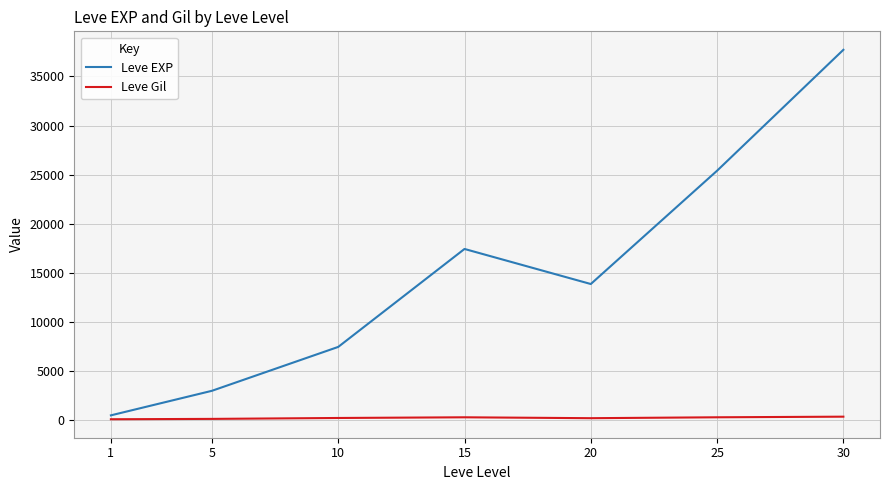

What are all the series names shown in the legend?

Leve EXP, Leve Gil